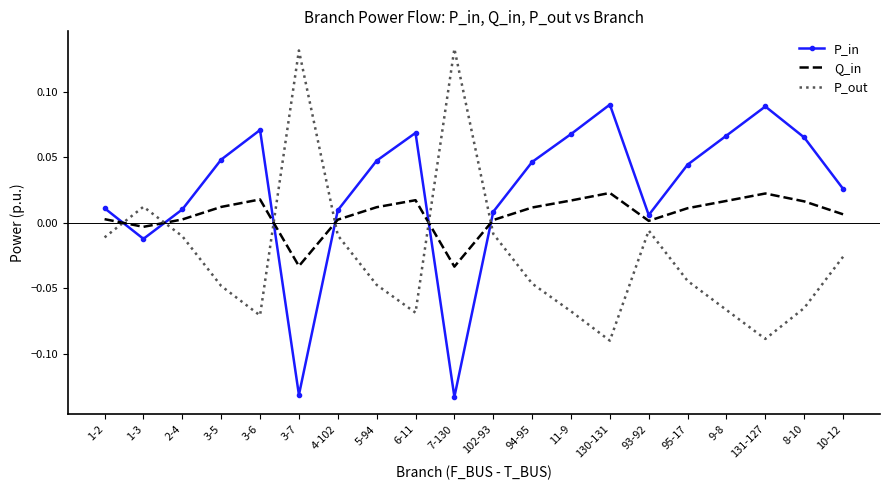

In P_in, how many points are higher than both neighbors (excluding endpoints)?

4